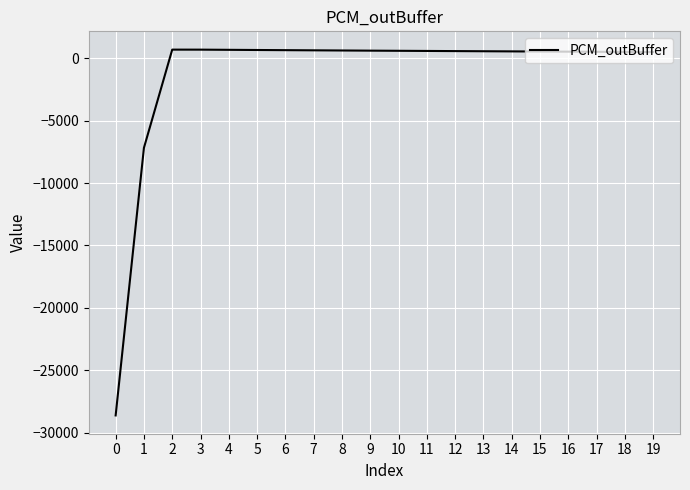

How many positive values are there?

18